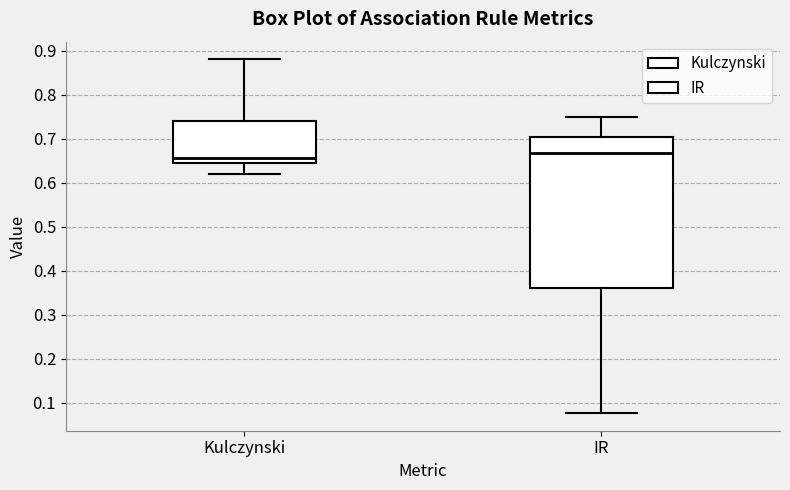

Which box's median line is the lowest?

Kulczynski